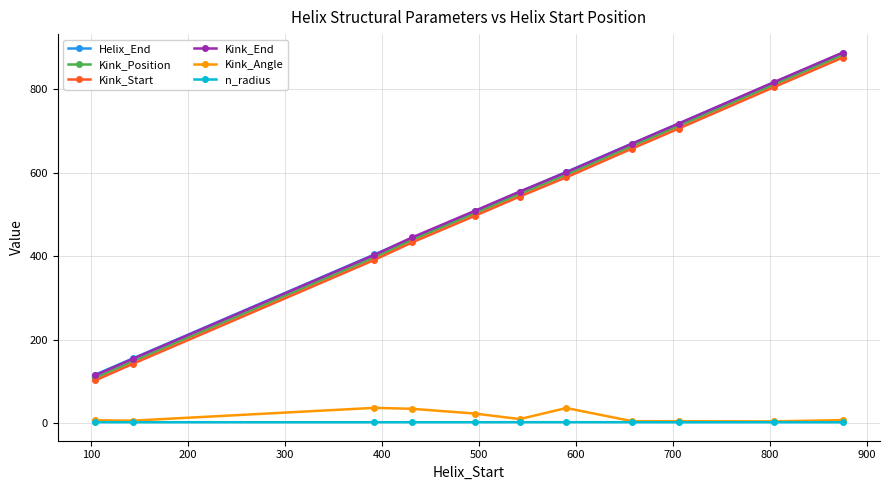

True or false: Kink_Start and Kink_Angle cross at least once.

False